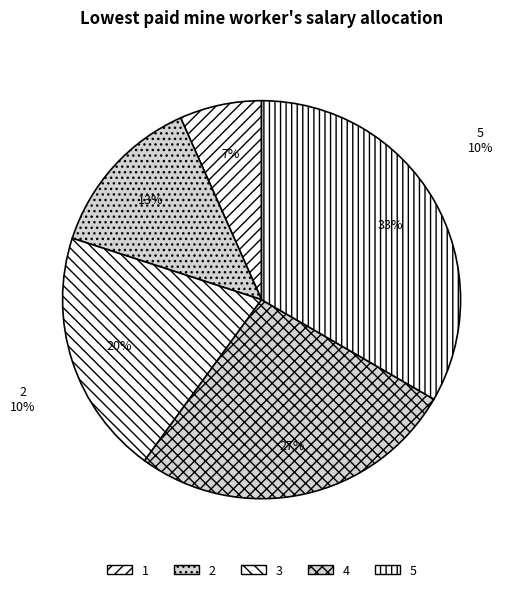

How many segments does this pie chart have?

5